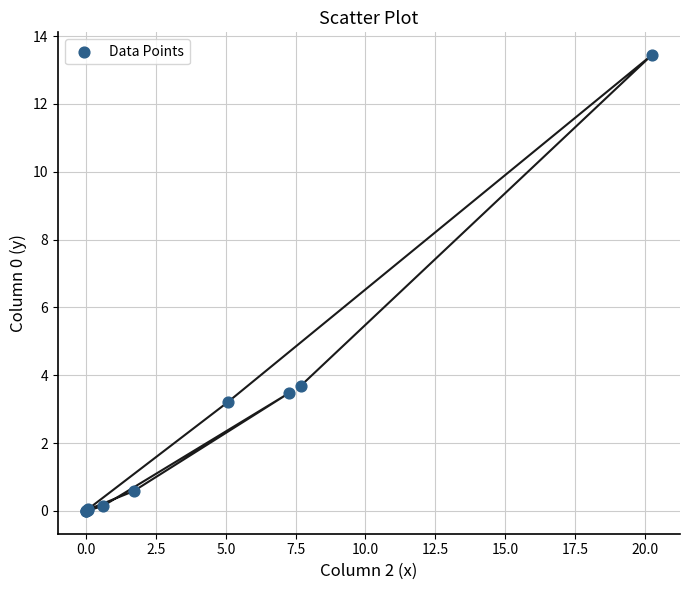

What Y value in the scatter plot is closest to 6?

3.7